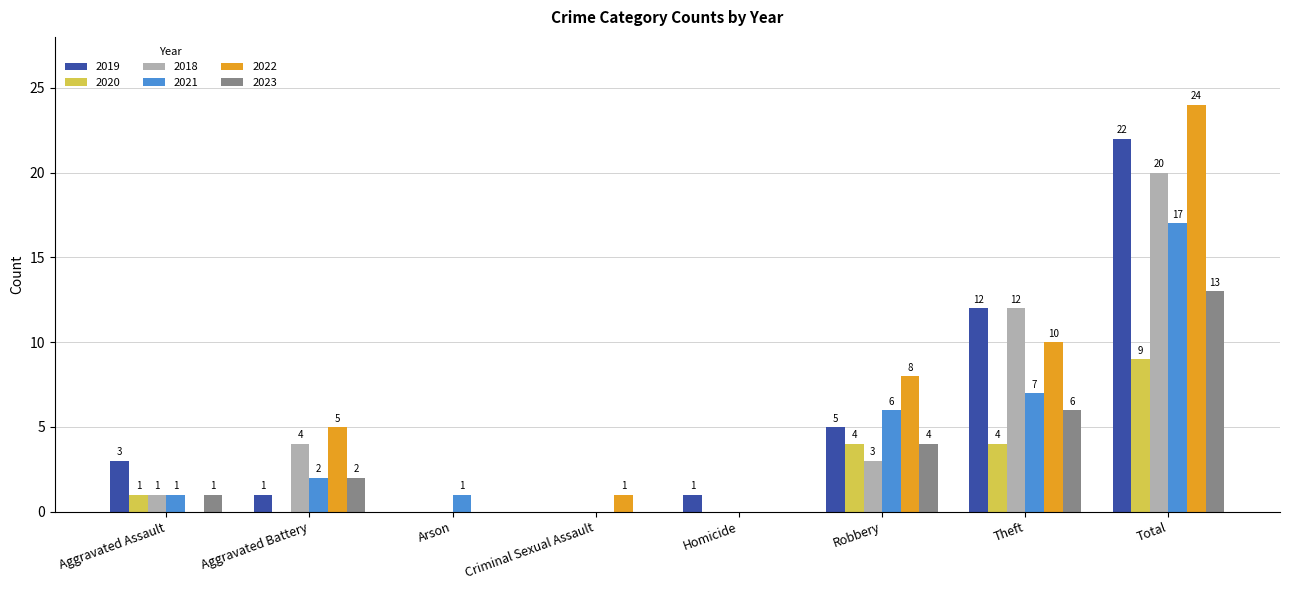

What value does the 2021 series have at Robbery?

6